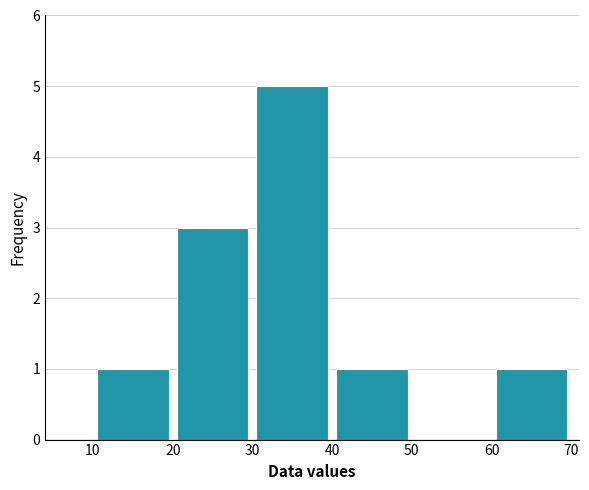

Over which range of the x-axis is the bar tallest?

30 to 40